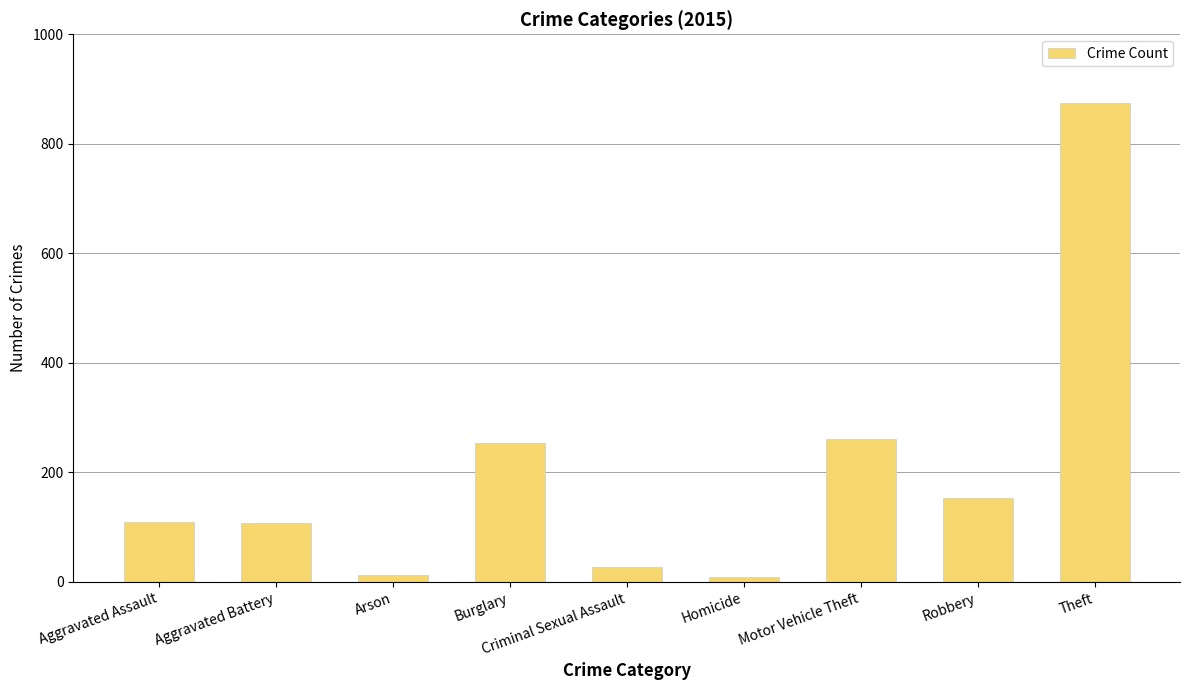

What value does the data have at Aggravated Assault, to the nearest 50?

100